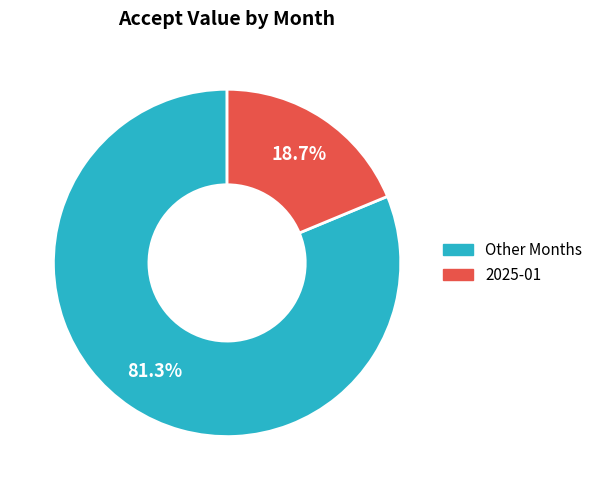

Is there a majority slice in this chart?

Yes